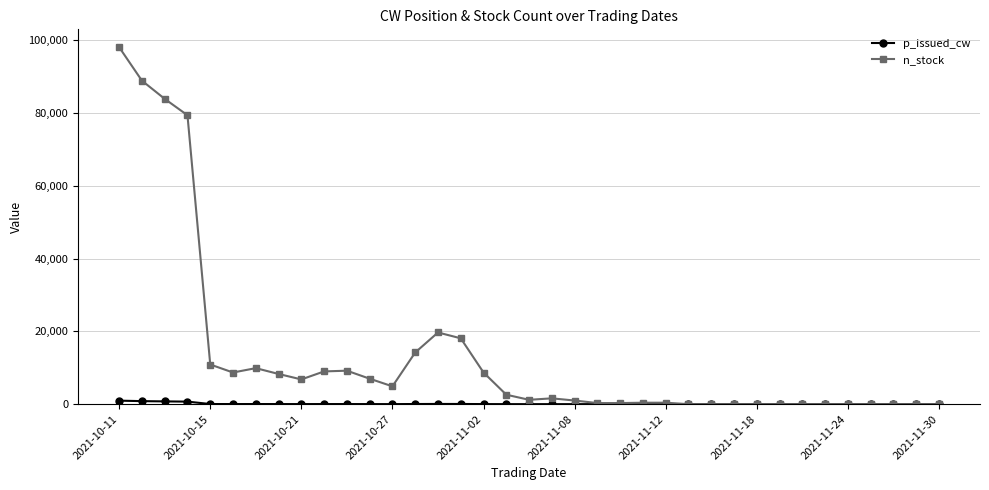

Which series has the largest total across all categories?

n_stock